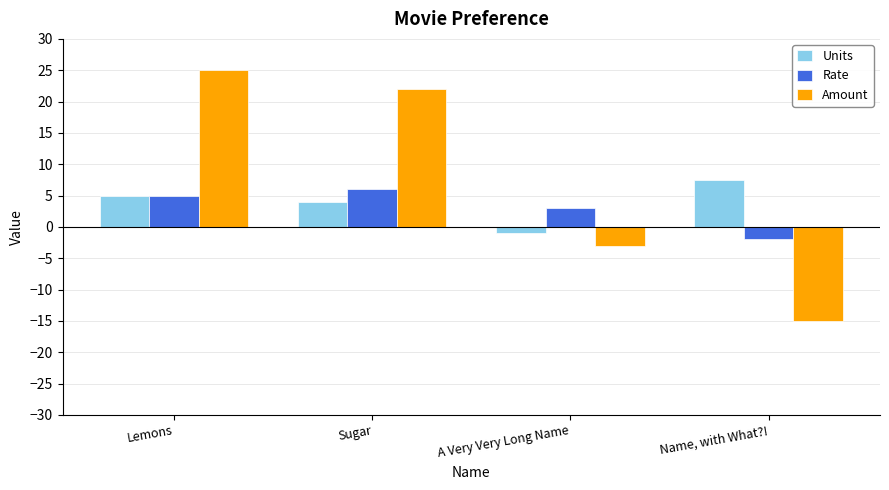

How many values in Units are above zero?

3